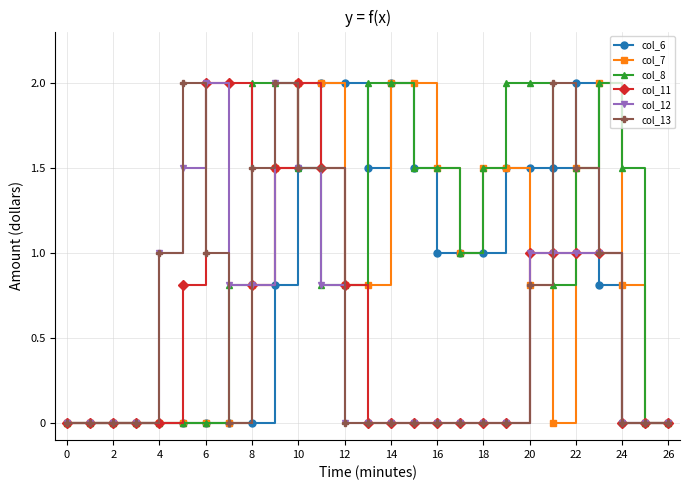

Reading left to right, list all the values displayed in this chart.

col_6: 0.0	0.0	0.0	0.0	0.0	0.0	0.0	0.0	0.0	0.8	1.5	2.0	2.0	1.5	2.0	1.5	1.0	1.0	1.0	1.5	1.5	1.5	2.0	0.8	0.0	0.0	0.0
col_7: 0.0	0.0	0.0	0.0	0.0	0.0	0.0	0.0	0.8	1.5	2.0	2.0	0.8	0.8	2.0	2.0	1.5	1.0	1.5	1.5	0.8	0.0	1.5	2.0	0.8	0.0	0.0
col_8: 0.0	0.0	0.0	0.0	0.0	0.0	0.0	0.8	2.0	2.0	1.5	0.8	0.8	2.0	2.0	1.5	1.5	1.0	1.5	2.0	2.0	0.8	1.5	2.0	1.5	0.0	0.0
col_11: 0.0	0.0	0.0	0.0	0.0	0.8	2.0	2.0	0.8	1.5	2.0	1.5	0.8	0.0	0.0	0.0	0.0	0.0	0.0	0.0	1.0	1.0	1.0	1.0	0.0	0.0	0.0
col_12: 0.0	0.0	0.0	0.0	1.0	1.5	2.0	0.8	0.8	2.0	1.5	0.8	0.0	0.0	0.0	0.0	0.0	0.0	0.0	0.0	1.0	1.0	1.0	1.0	0.0	0.0	0.0
col_13: 0.0	0.0	0.0	0.0	1.0	2.0	1.0	0.0	1.5	2.0	1.5	1.5	0.0	0.0	0.0	0.0	0.0	0.0	0.0	0.0	0.8	2.0	1.5	1.0	0.0	0.0	0.0